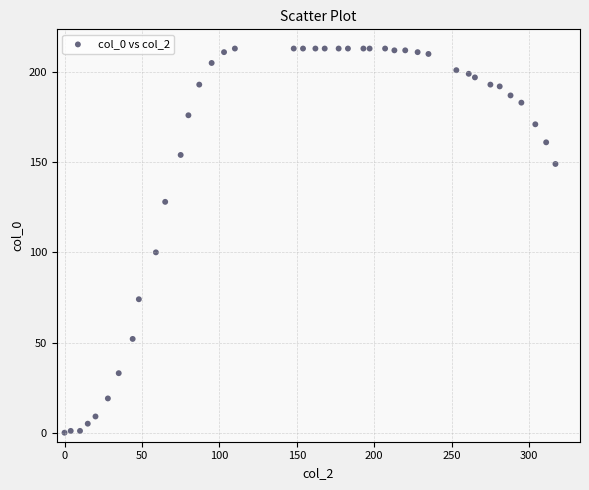

What Y value in the scatter plot is closest to 106?

100